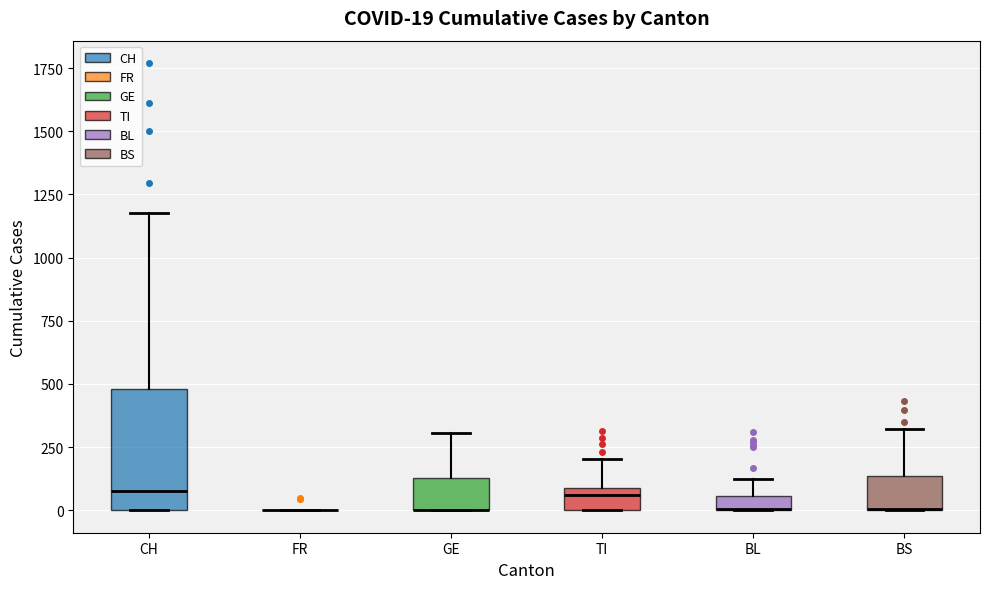

Comparing the boxes themselves (not the whiskers), which one is the tallest?

CH